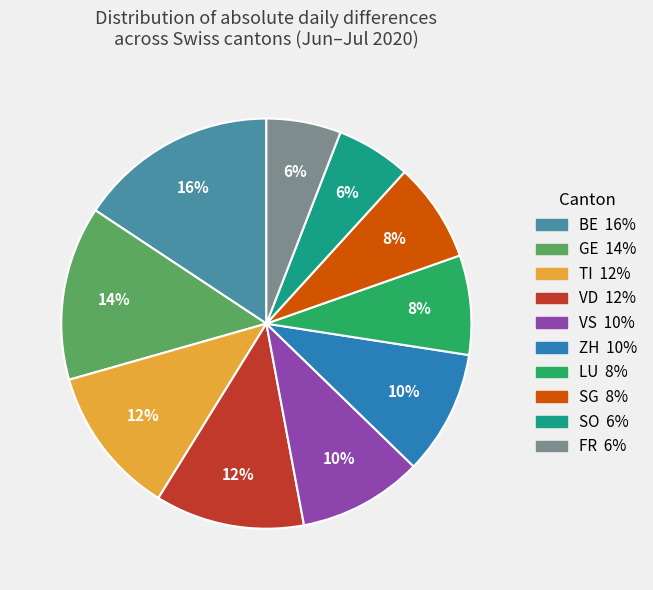

Is there any slice that represents more than half of the pie?

No